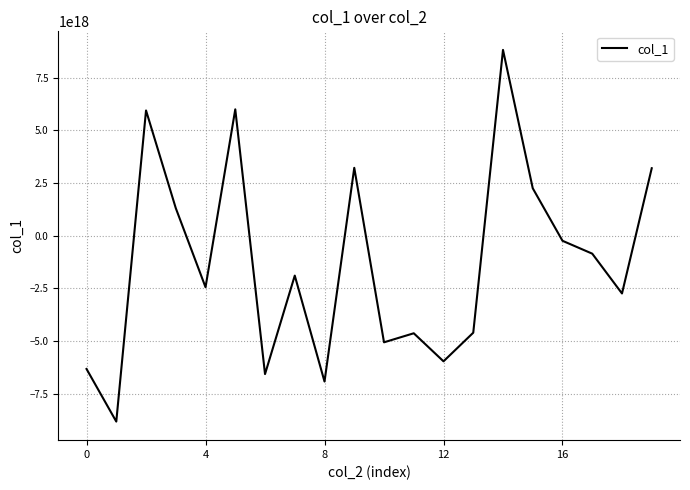

What is the difference between the second highest and second lowest values?

12908317817260318720